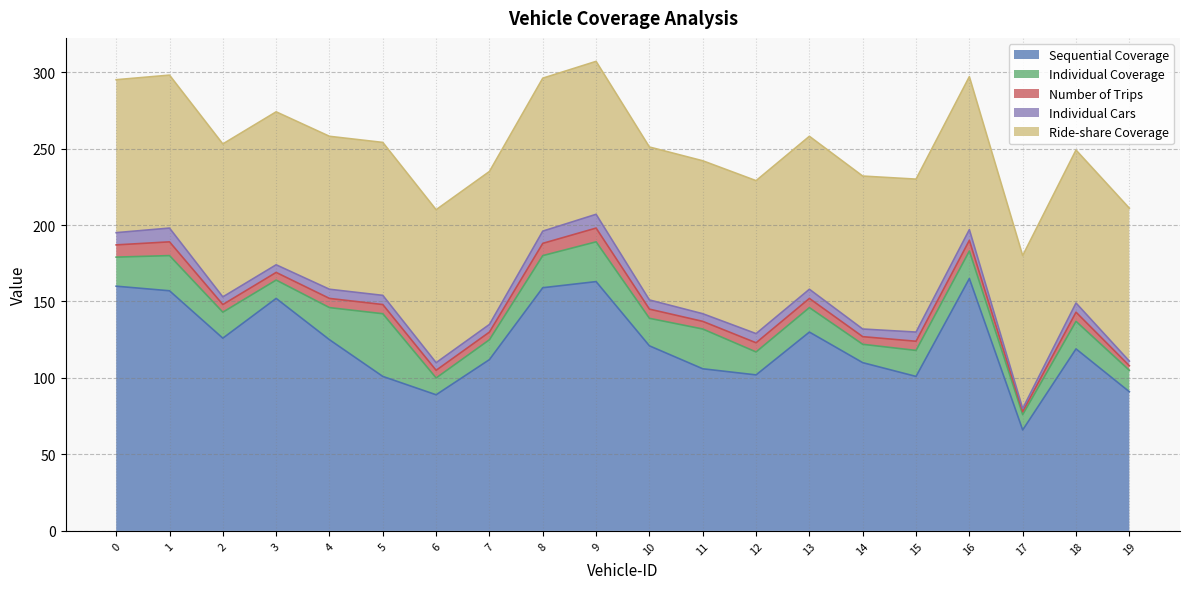

The value of Number of Trips at 12 is 2. True or false?

False